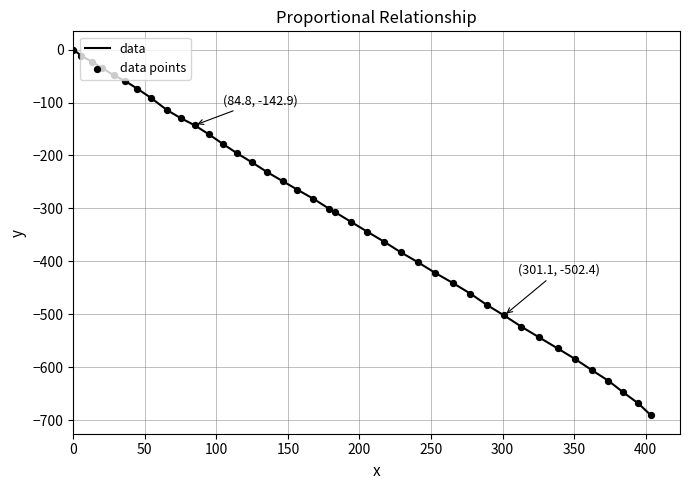

What is the difference between the maximum and minimum values?

691.3